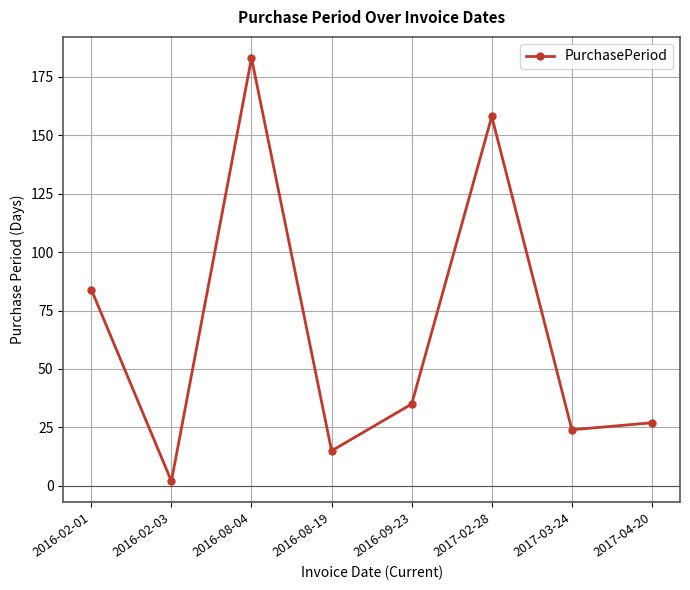

What is the label of the 3rd point from the right?

2017-02-28